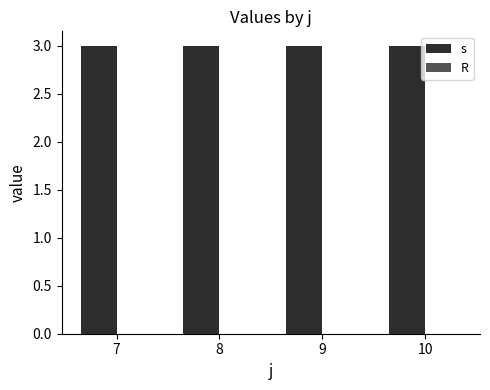

Is it true that s equals 3 at 8?

True